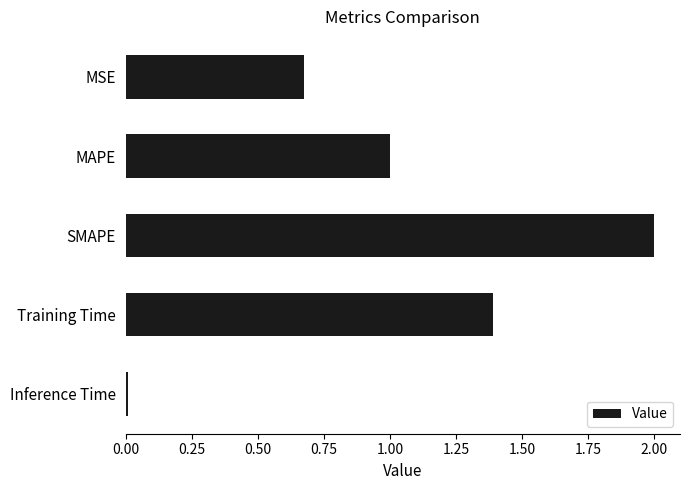

What is the label of the 1st bar from the bottom?

Inference Time